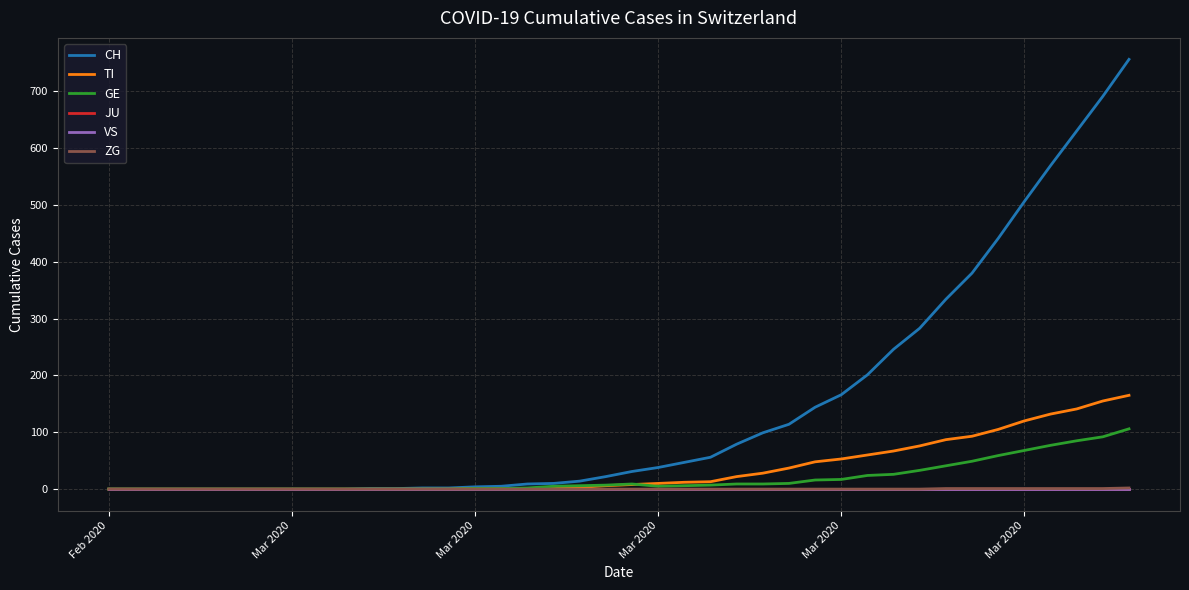

Which series has the largest total across all categories?

CH